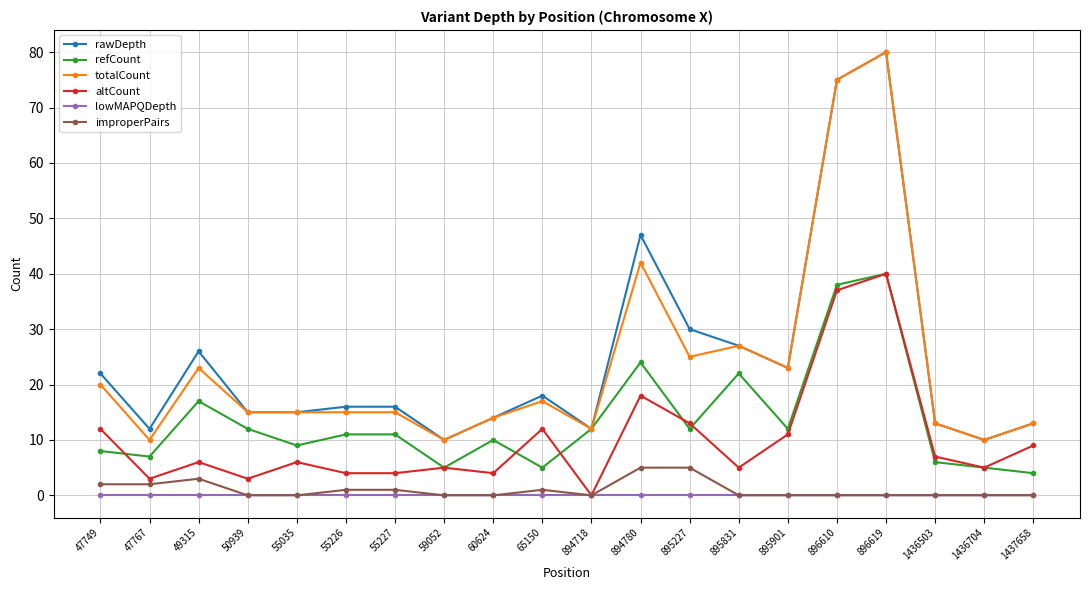

True or false: improperPairs and totalCount intersect in this chart.

False